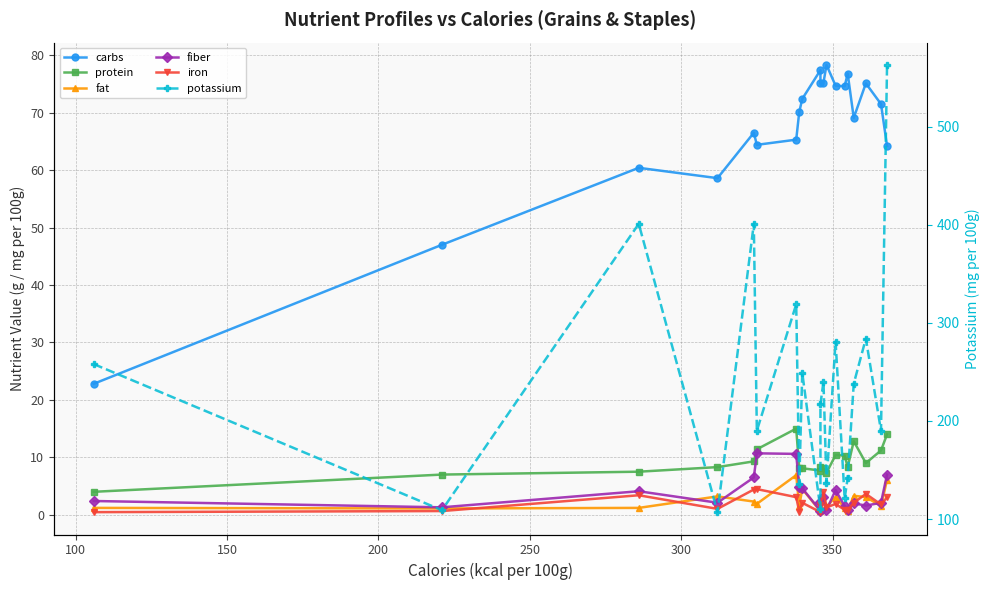

Reading left to right, what are all the values shown in this chart?

carbs: 22.8	47.0	60.4	58.6	66.5	64.4	65.3	70.1	72.4	77.4	75.1	75.2	78.3	74.7	74.6	76.8	69.1	75.1	71.5	64.2
protein: 4.0	7.0	7.5	8.3	9.3	11.4	15.0	8.1	8.1	7.7	8.3	8.1	7.3	10.4	10.3	8.3	12.8	9.0	11.2	14.0
fat: 1.2	1.1	1.2	3.2	2.3	1.9	6.9	1.5	4.5	0.6	1.7	3.3	1.4	3.1	1.2	0.7	3.3	3.1	1.5	6.1
fiber: 2.4	1.3	4.1	2.1	6.5	10.7	10.6	4.8	4.6	0.7	2.3	3.1	0.8	4.3	1.5	0.8	2.0	1.6	2.1	7.0
iron: 0.5	0.7	3.4	1.0	4.4	4.5	3.1	0.6	2.1	0.5	1.8	3.9	1.3	1.9	0.9	0.8	2.1	3.6	1.8	3.0
potassium: 258.0	109.0	401.0	107.0	401.0	190.0	319.0	136.0	249.0	110.0	217.0	240.0	137.0	281.0	121.0	142.0	238.0	284.0	190.0	563.0